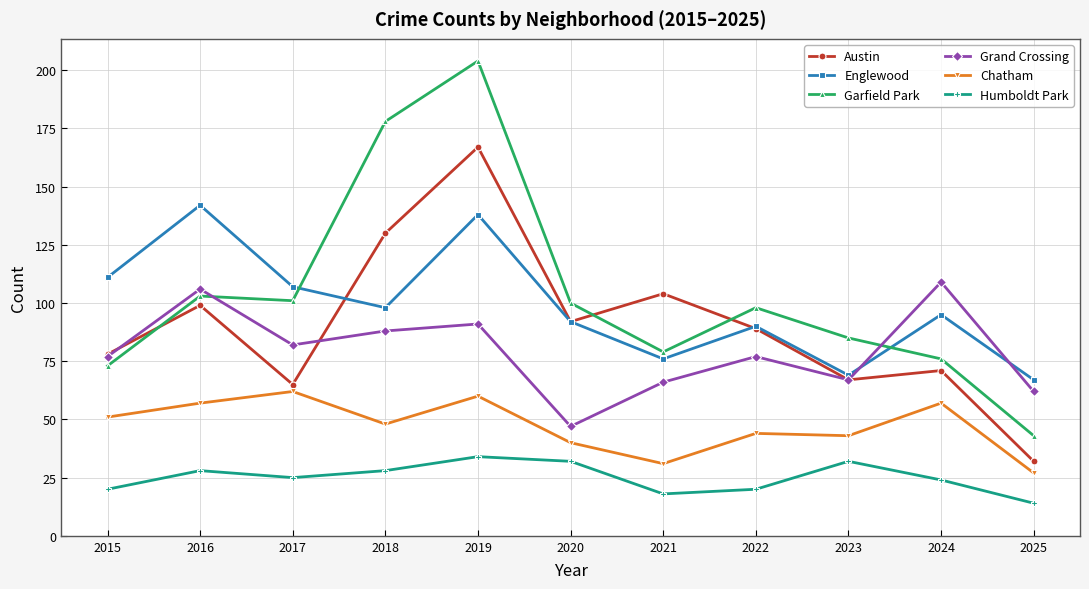

At which category does Garfield Park reach its first local valley?

2017